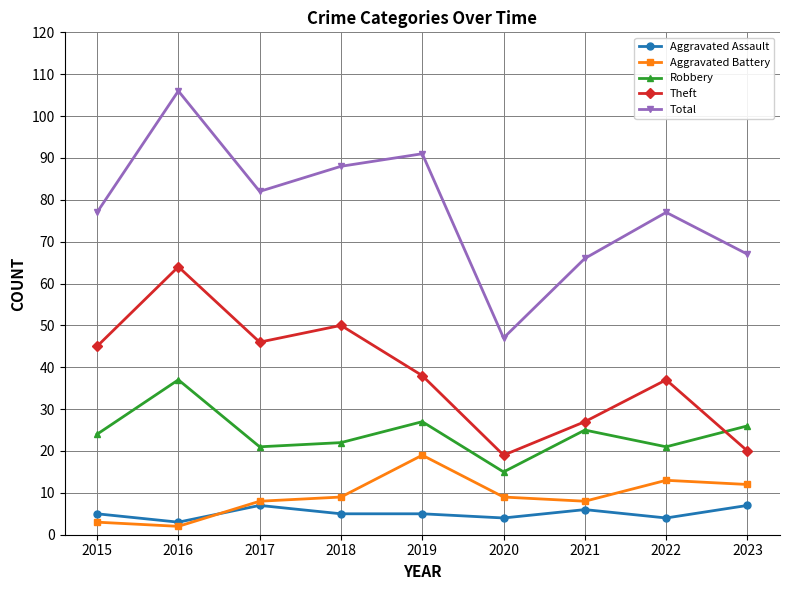

At 2023, list the series in order from largest to smallest.

Total, Robbery, Theft, Aggravated Battery, Aggravated Assault